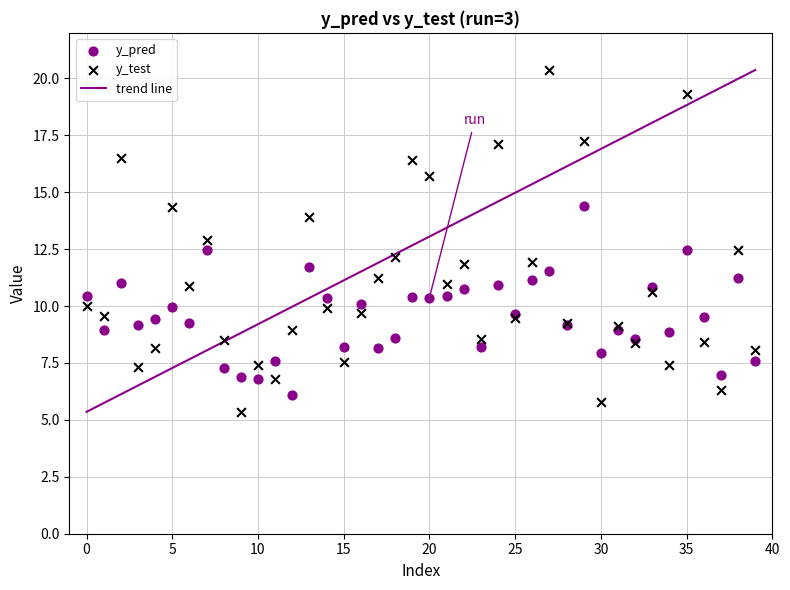

Which series has the widest spread of Y values?

y_test